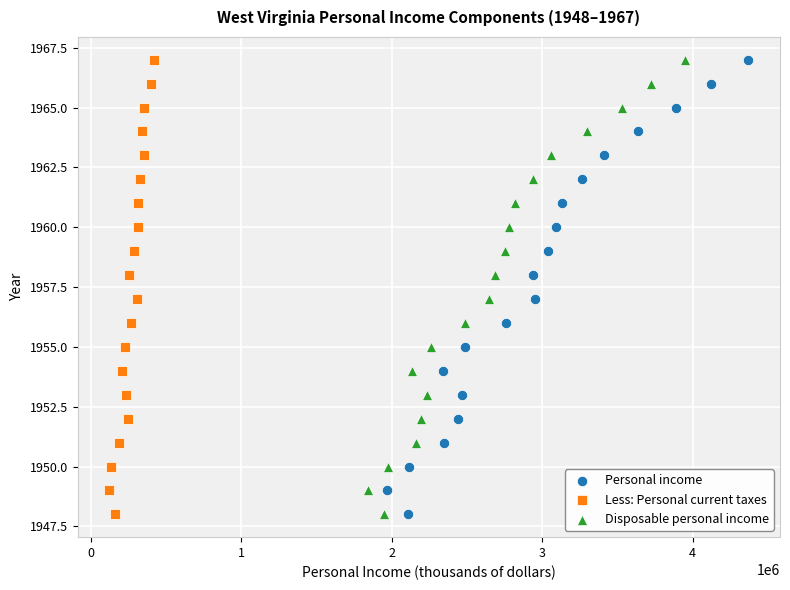

What are all the series names shown in the legend?

Personal income, Less: Personal current taxes, Disposable personal income